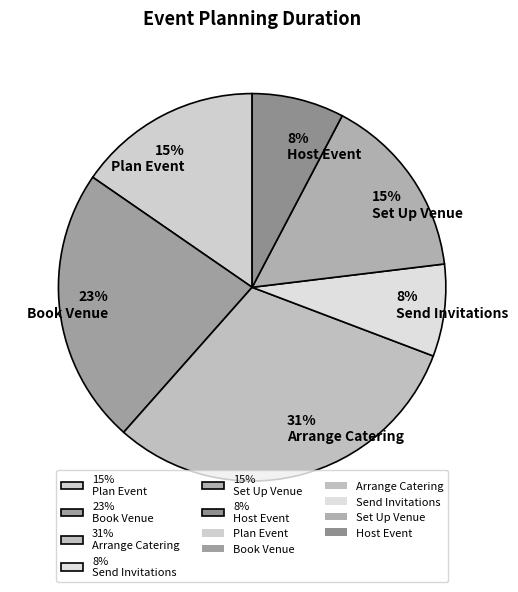

Combined, do 23% Book Venue and 8% Host Event account for over 50%?

No